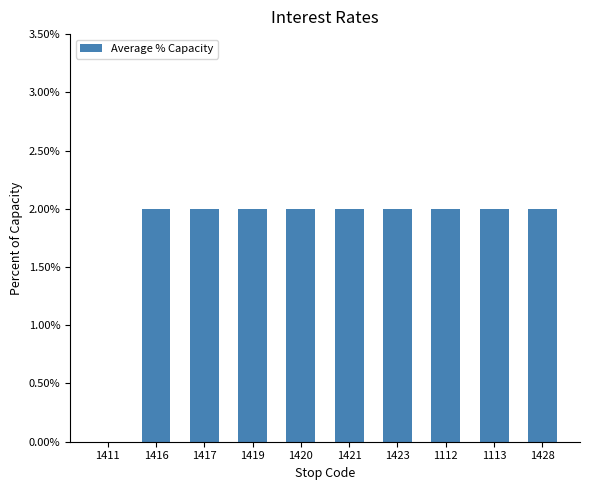

How many positive values are there?

9